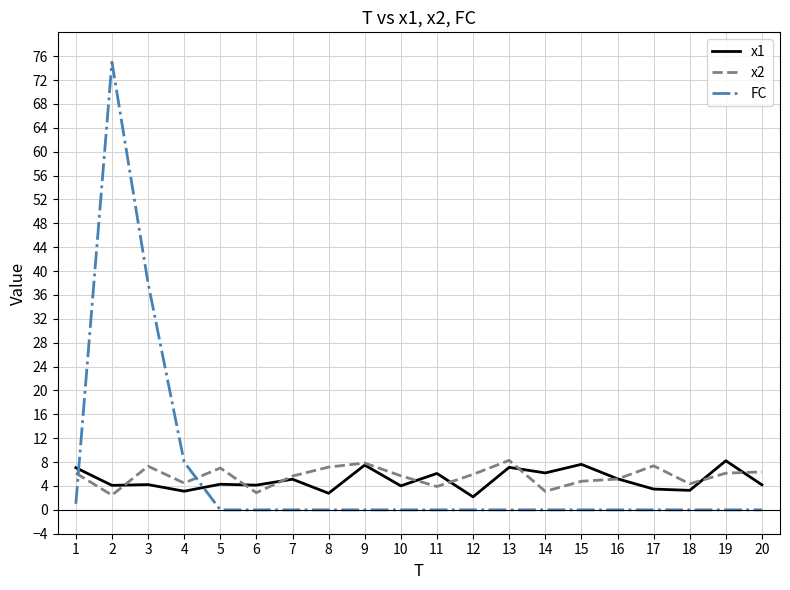

What is the spread (max minus min) of values at 8?

7.2